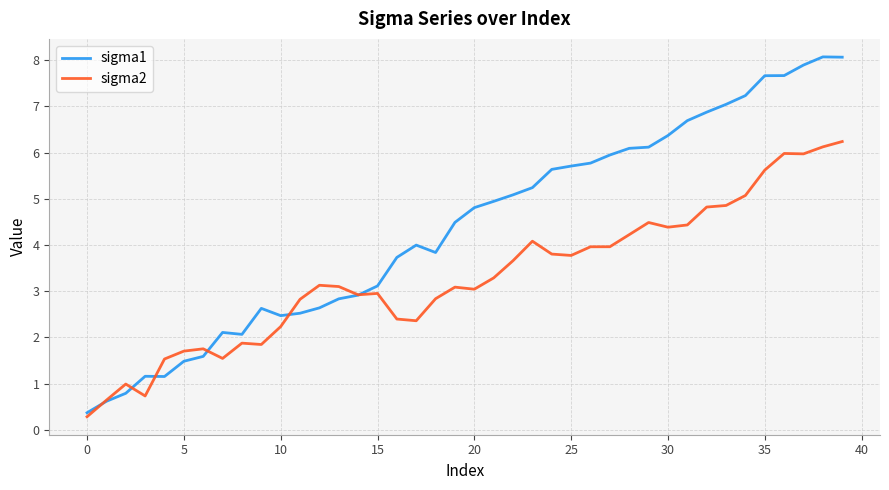

Rank the series by their maximum value, from highest to lowest.

sigma1, sigma2